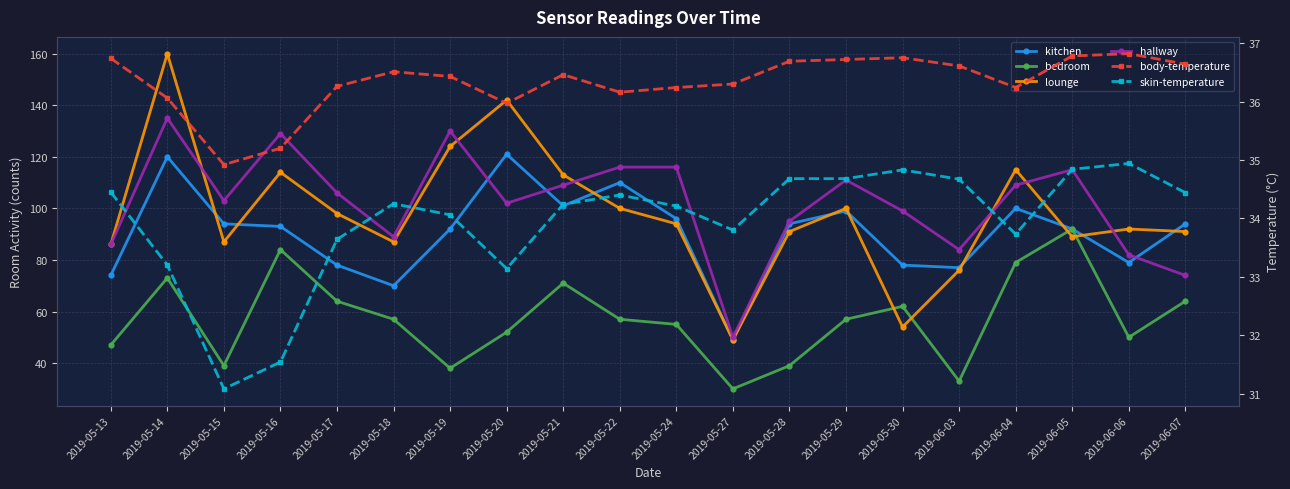

Count the number of data series in this chart.

6